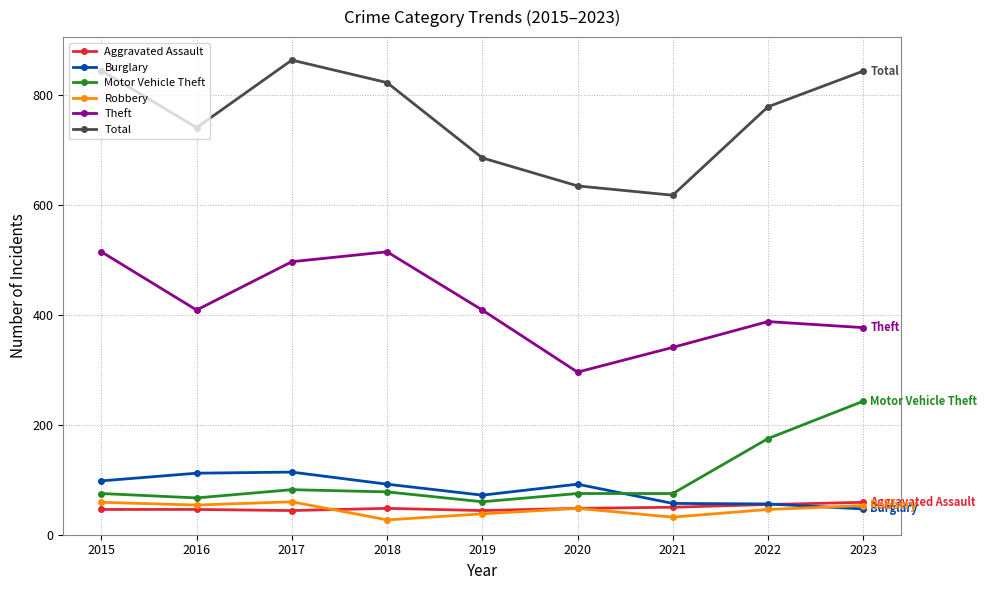

Does the chart display data point markers on the line(s)?

Yes